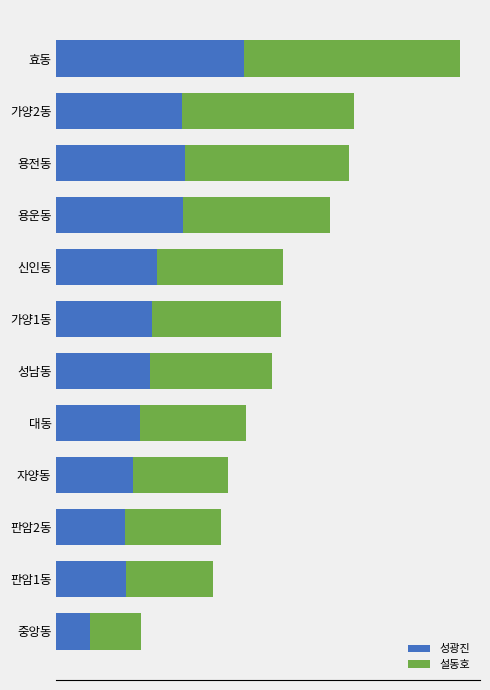

What are all the series names shown in the legend?

성광진, 설동호